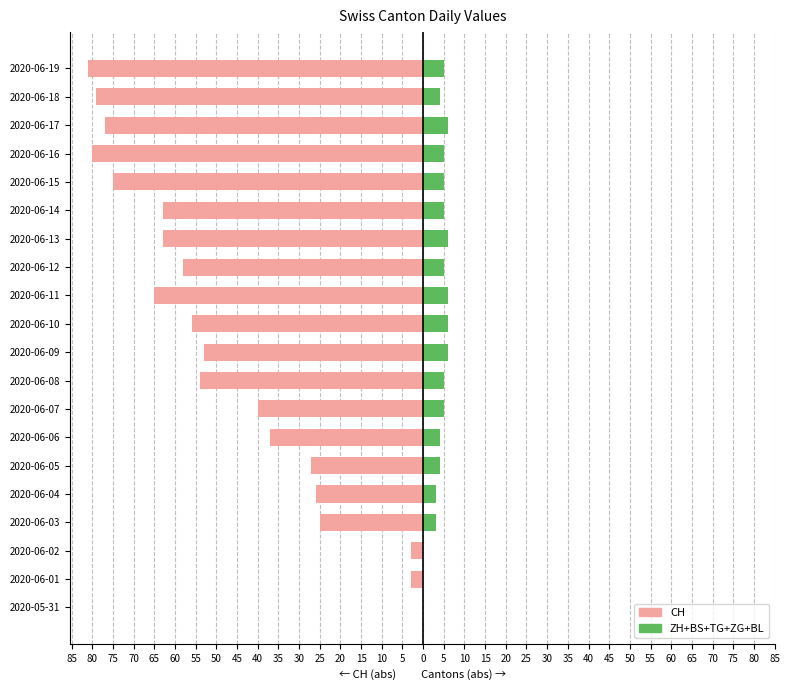

What are all the series names shown in the legend?

CH, ZH+BS+TG+ZG+BL